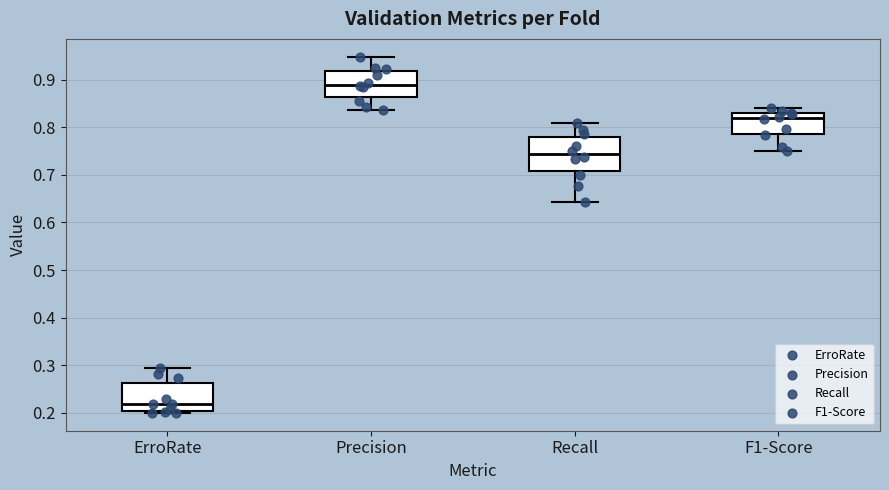

Reading left to right, read every box against the y-axis: the position of its median line, the range the box covers, and the ends of its whiskers. The values are not printed on the chart, so give them approximately, as read against the axis.

ErroRate: median 0.22, box 0.20 to 0.26, whiskers 0.20 (just below the box's lower edge) to 0.29
Precision: median 0.89, box 0.86 to 0.92, whiskers 0.84 to 0.95
Recall: median 0.74, box 0.71 to 0.78, whiskers 0.64 to 0.81
F1-Score: median 0.82, box 0.79 to 0.83, whiskers 0.75 to 0.84